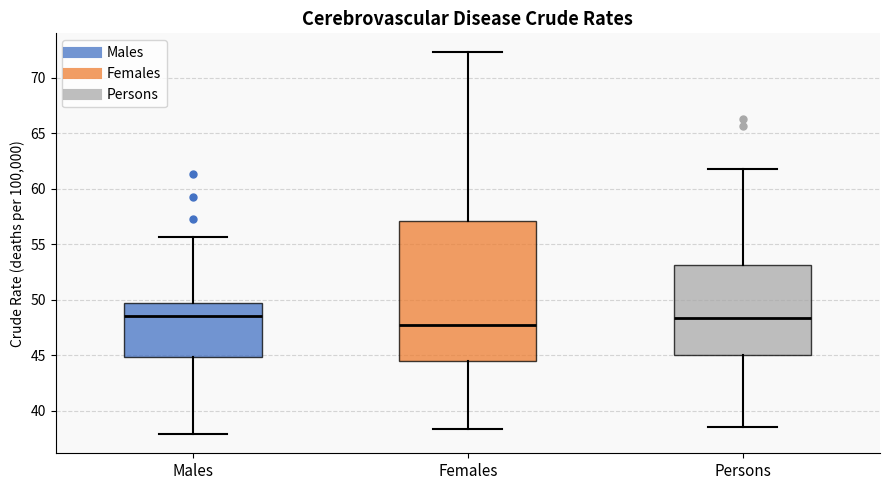

Reading left to right, transcribe this box plot: for each box, give where its median line is, the range the box spans, and where its two whiskers end, as read against the y-axis. The values are not printed on the chart, so give them approximately, as read against the axis.

Males: median 48.5, box 45.0 to 50.0, whiskers 38.0 to 55.5
Females: median 47.5, box 44.5 to 57.0, whiskers 38.5 to 72.5
Persons: median 48.5, box 45.0 to 53.0, whiskers 38.5 to 62.0